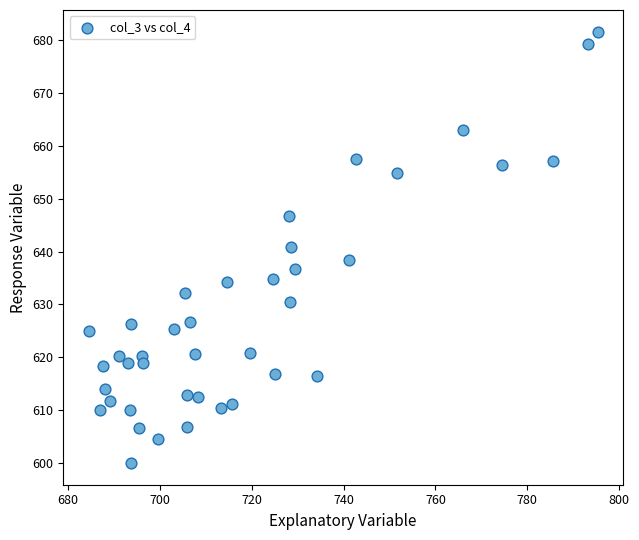

What is the range of X values (max minus min)?

110.8